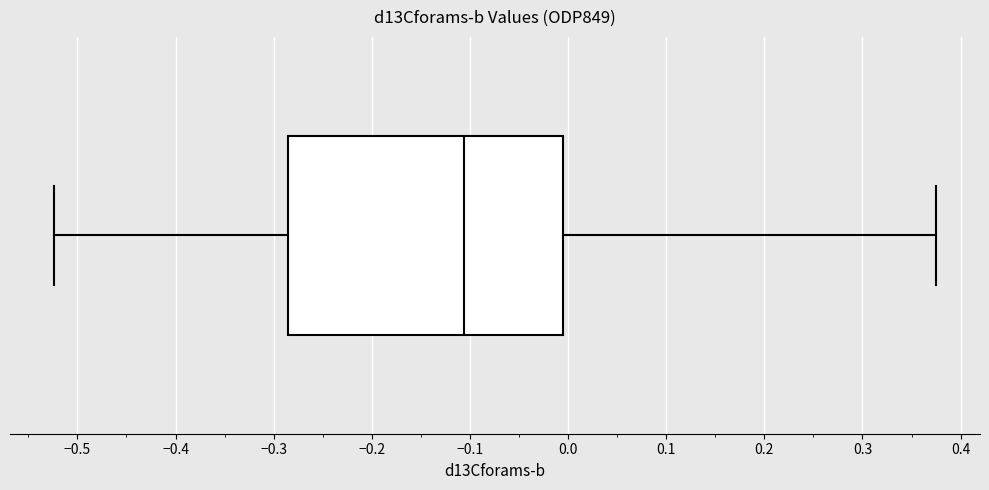

Transcribe this box plot: give where the median line is, the range the box spans, and where the two whiskers end, as read against the x-axis. The values are not printed on the chart, so give them approximately, as read against the axis.

median -0.11, box -0.29 to 0.00, whiskers -0.52 to 0.37